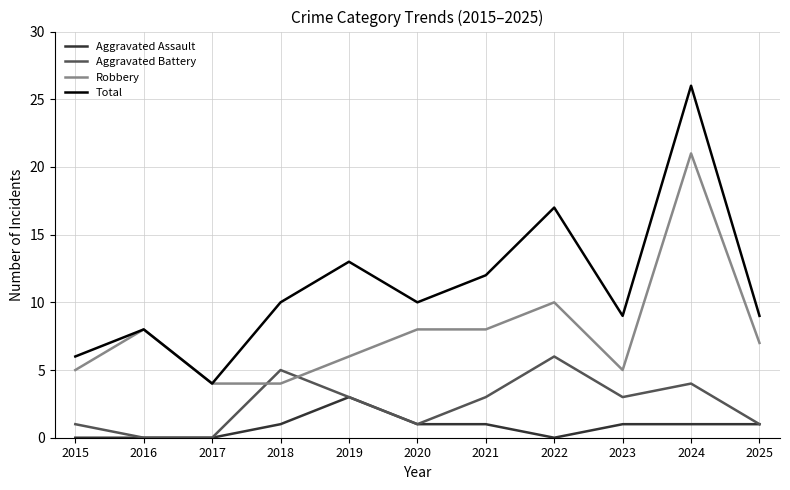

Rank the series by their maximum value, from lowest to highest.

Aggravated Assault, Aggravated Battery, Robbery, Total